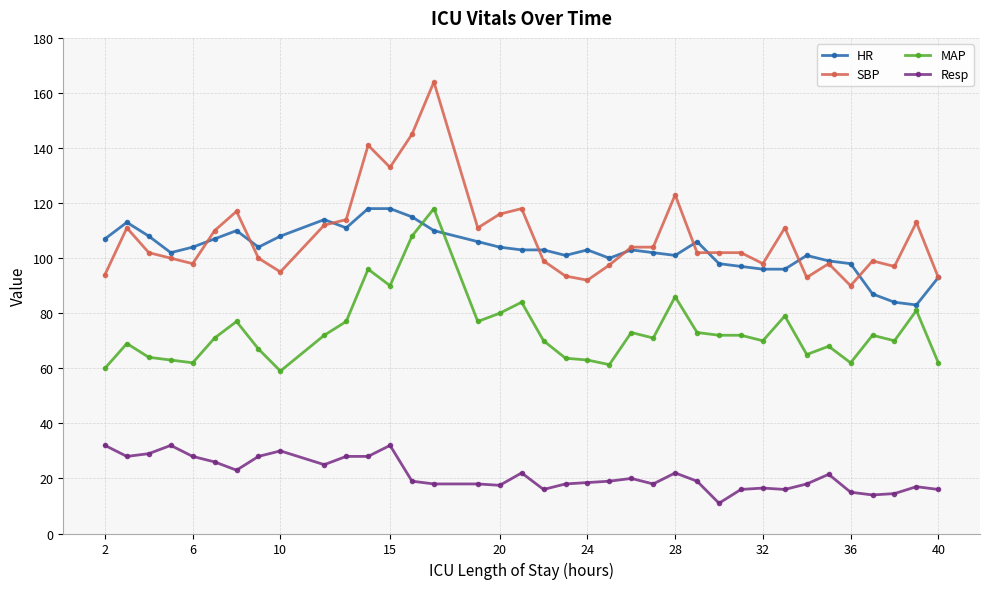

What is the difference between the maximum and minimum values in the Resp series?

21.0